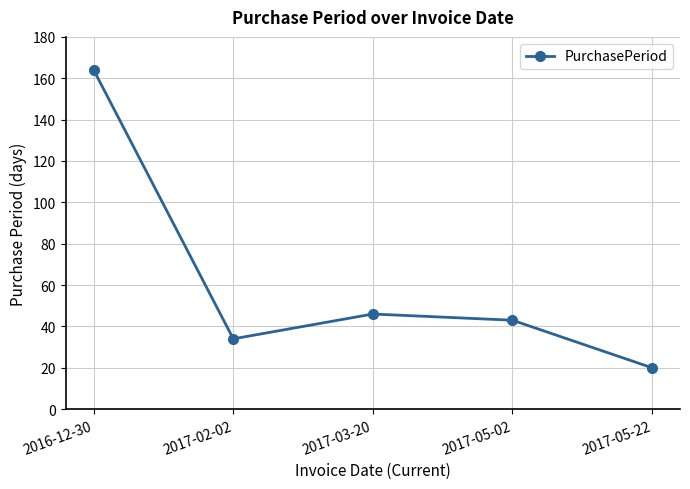

Which has a higher value, 2017-03-20 or 2017-05-02?

2017-03-20